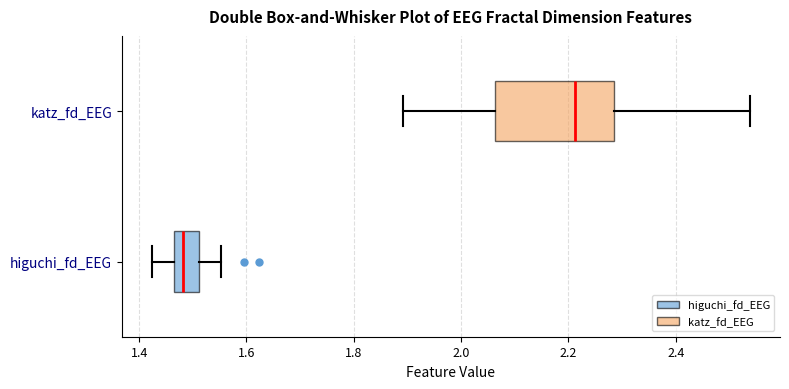

Where is the right edge of the box for higuchi_fd_EEG on the x-axis? The values are not printed on the chart, so give them approximately, as read against the axis.

1.52